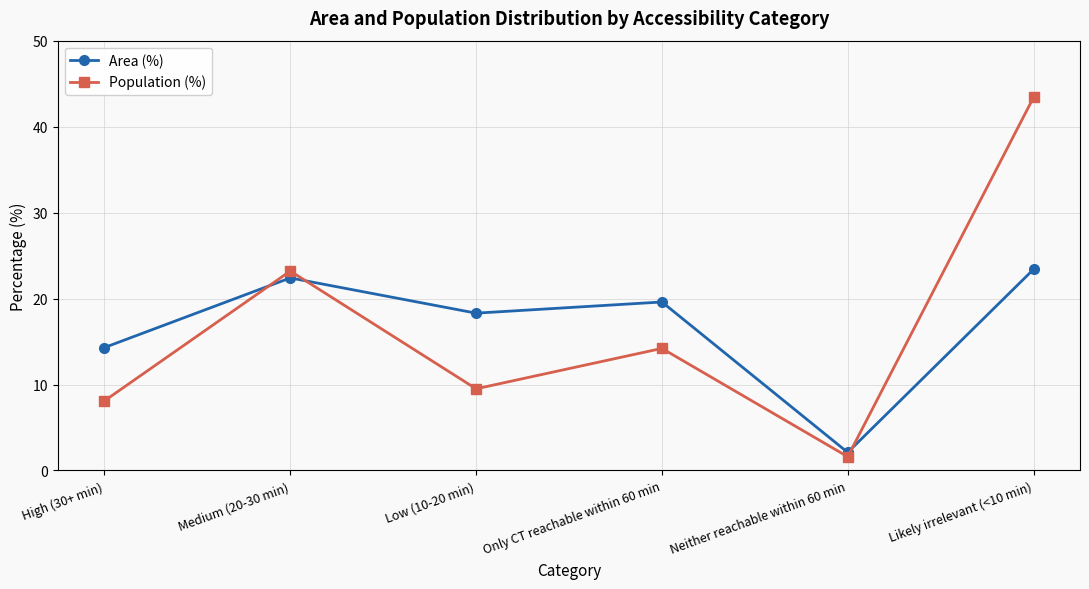

List the series in order of their peak value, highest first.

Population (%), Area (%)